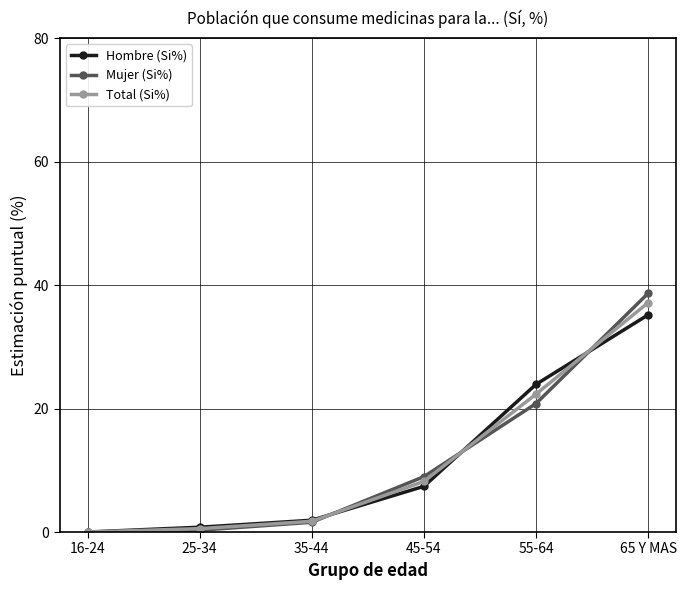

Count the number of categories in the chart.

6